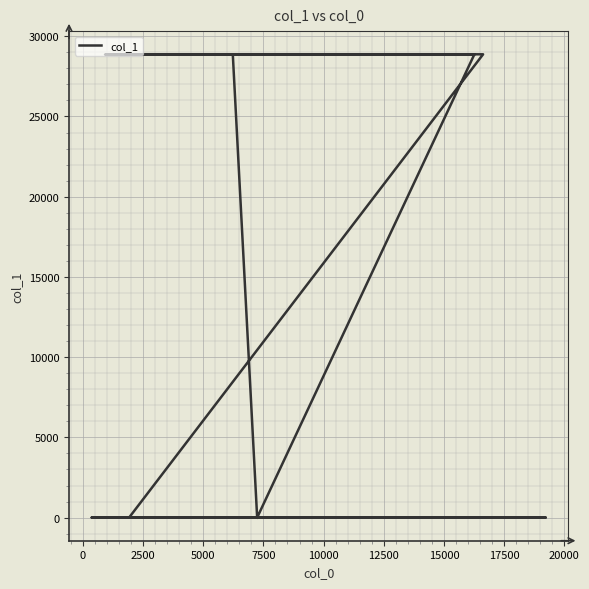

What is the average value?

17321